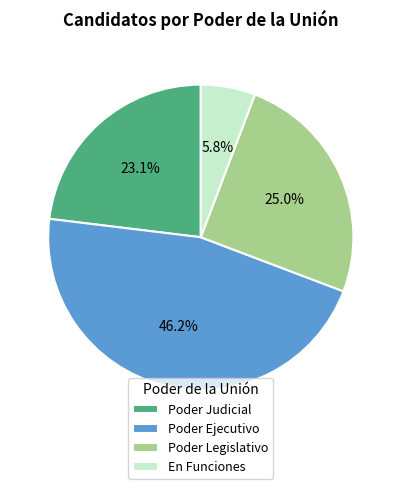

Which category has the biggest portion of the pie?

Poder Ejecutivo